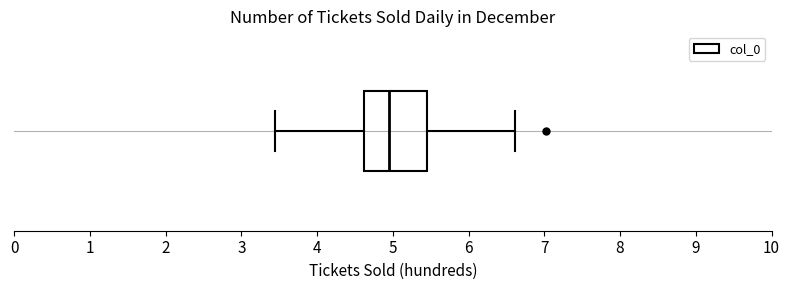

Where does the left whisker of the box end on the x-axis? The values are not printed on the chart, so give them approximately, as read against the axis.

3.4